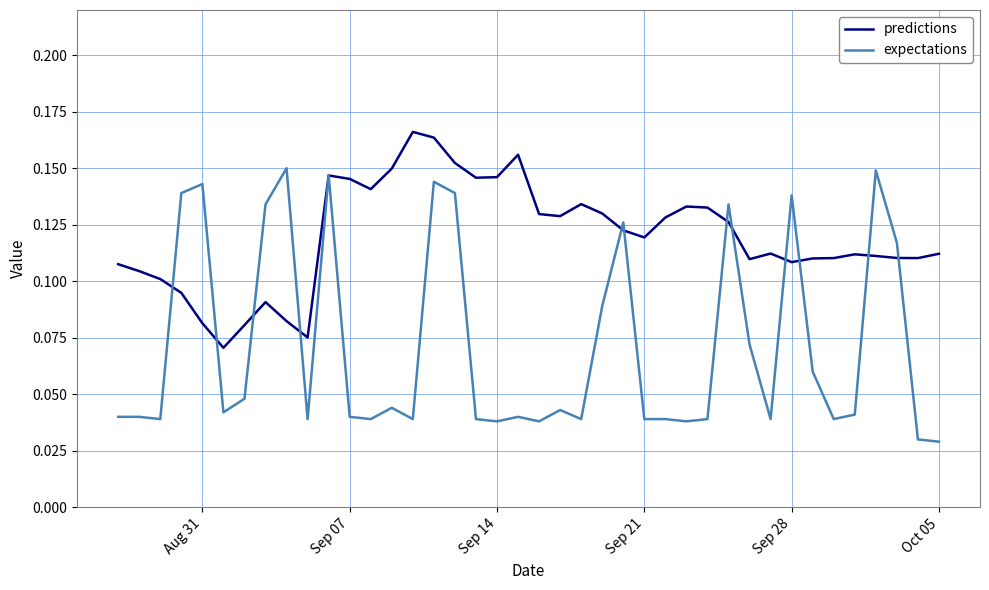

Which series has the widest spread of values?

expectations